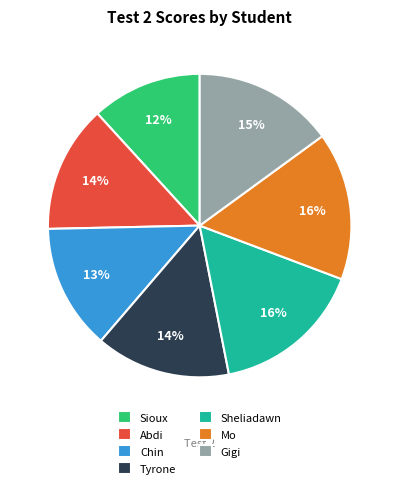

How many segments does this pie chart have?

7